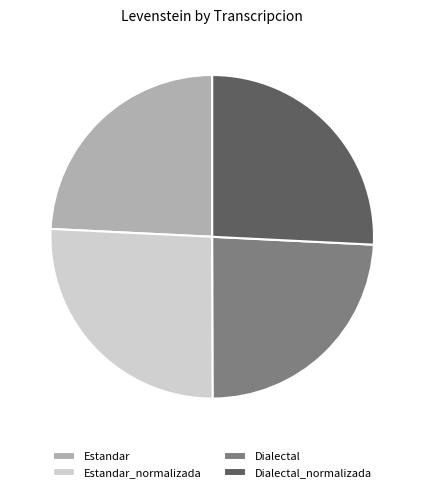

Is there any slice that represents more than half of the pie?

No